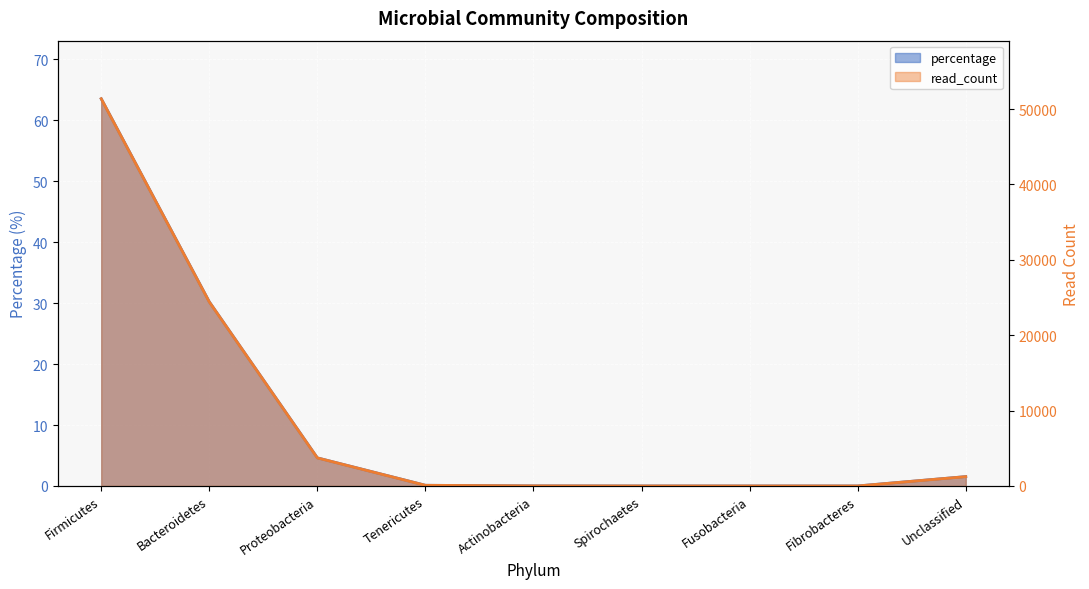

Rank the series at Actinobacteria from lowest to highest value.

read_count, percentage